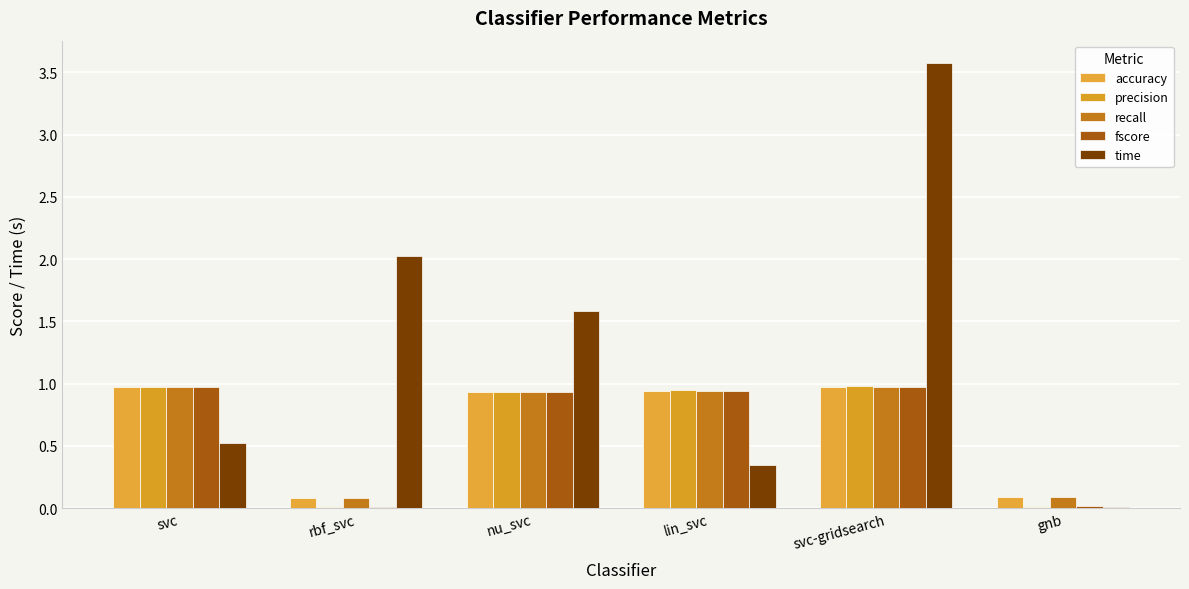

What is the average value of the time series?

1.3